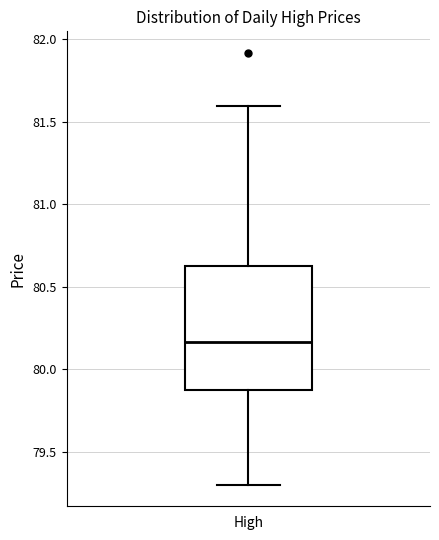

Where does the lower whisker of the box for High end on the y-axis? The values are not printed on the chart, so give them approximately, as read against the axis.

79.30